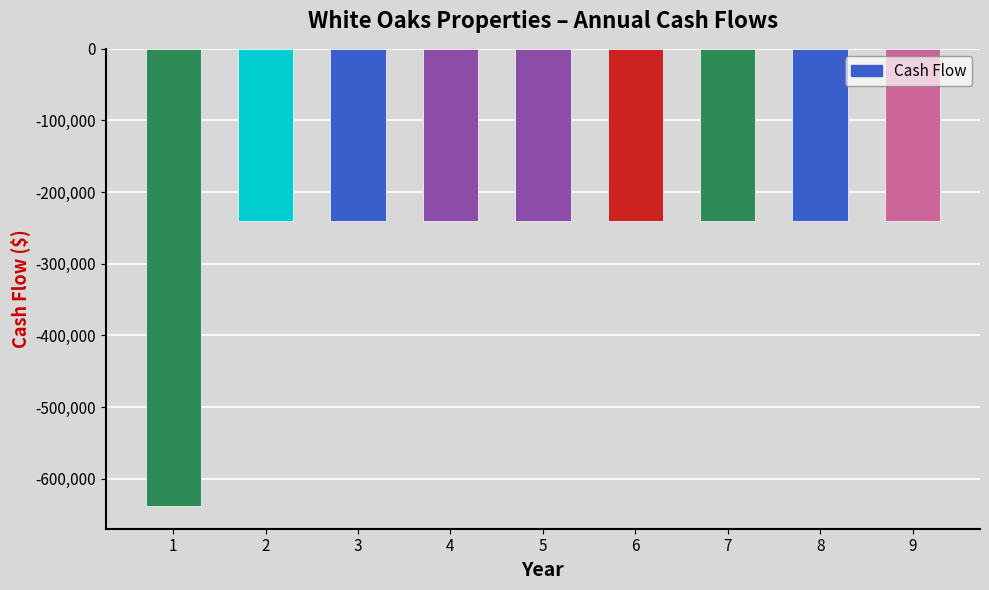

Is it true that the value at 6 is -423808?

False